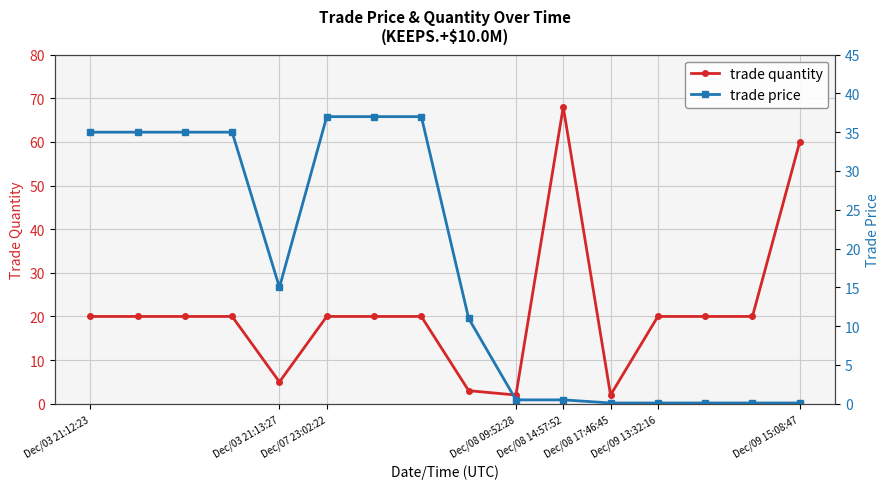

What is the highest value of the trade quantity series?

68